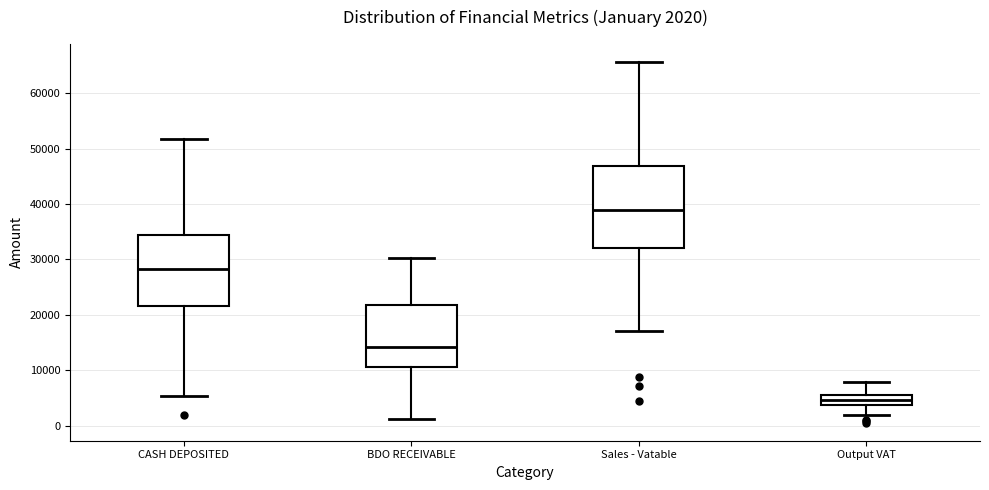

Which box has the highest median line?

Sales - Vatable